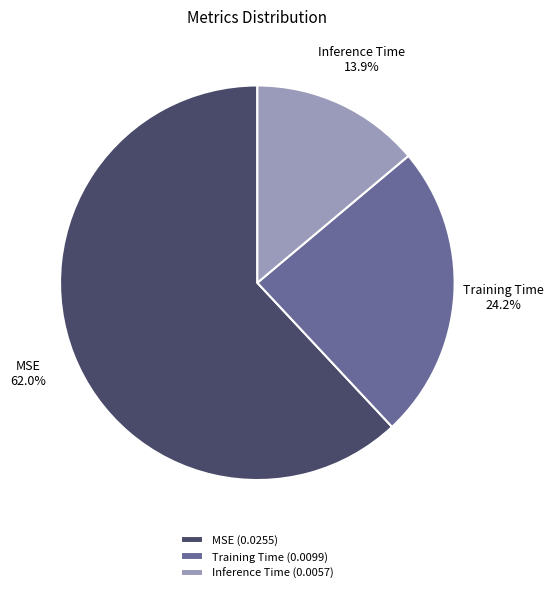

Which slice is the smallest?

Inference Time